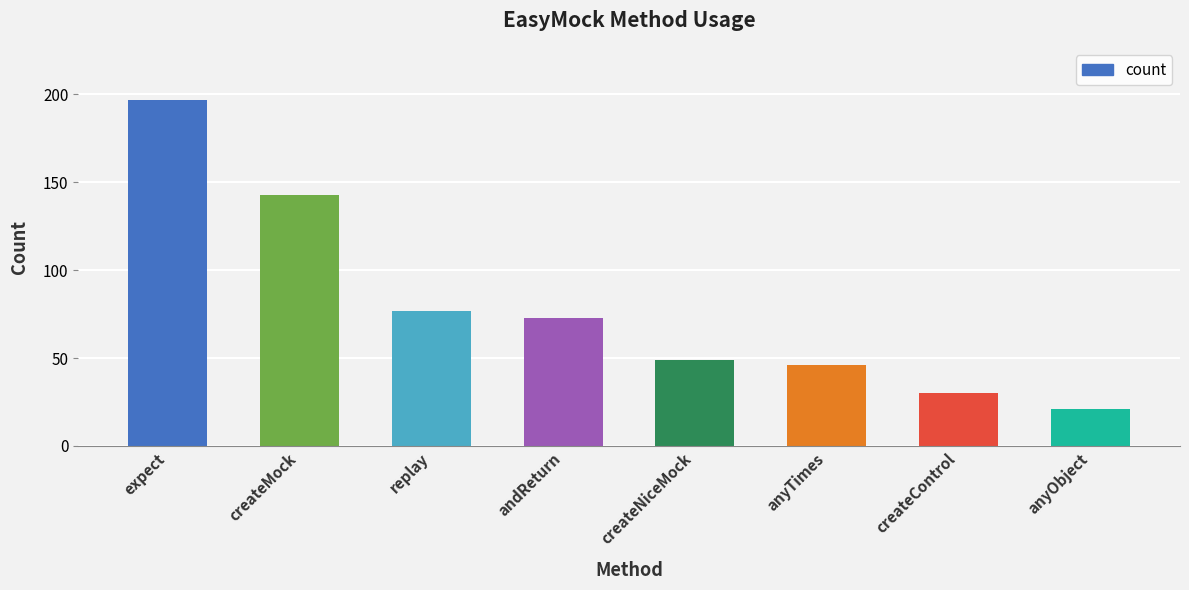

Reading right to left, extract all data points from this chart.

21	30	46	49	73	77	143	197